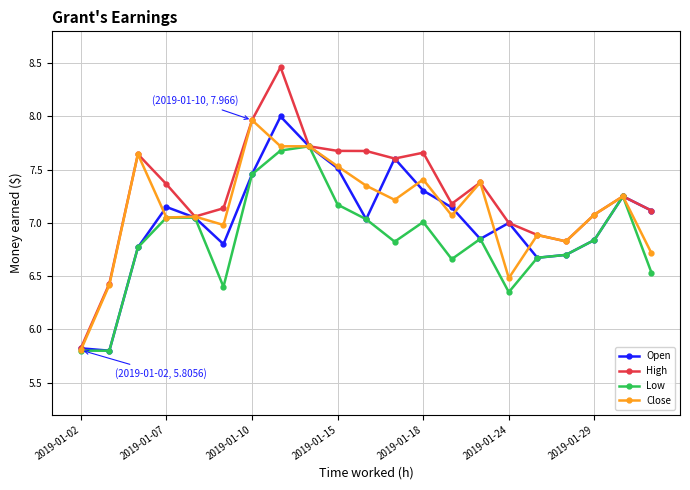

List the series in order of their overall mean, lowest first.

Low, Open, Close, High